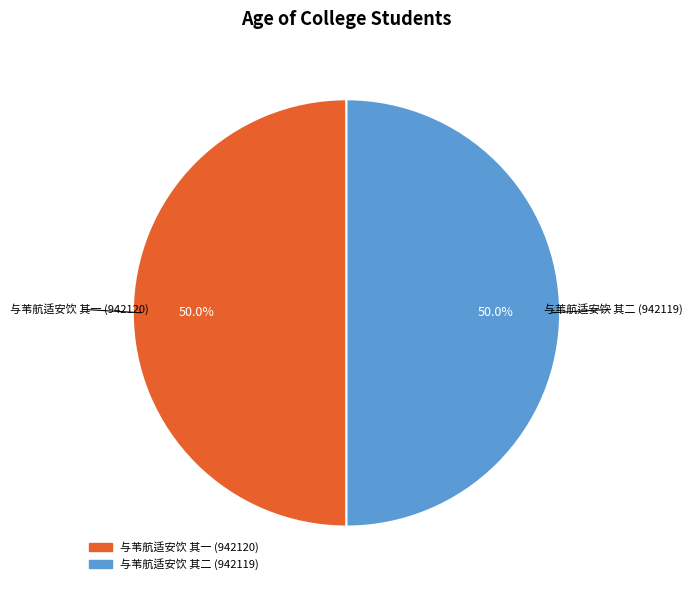

To the nearest percent, what percentage of the pie is 与苇航适安饮 其二?

50%